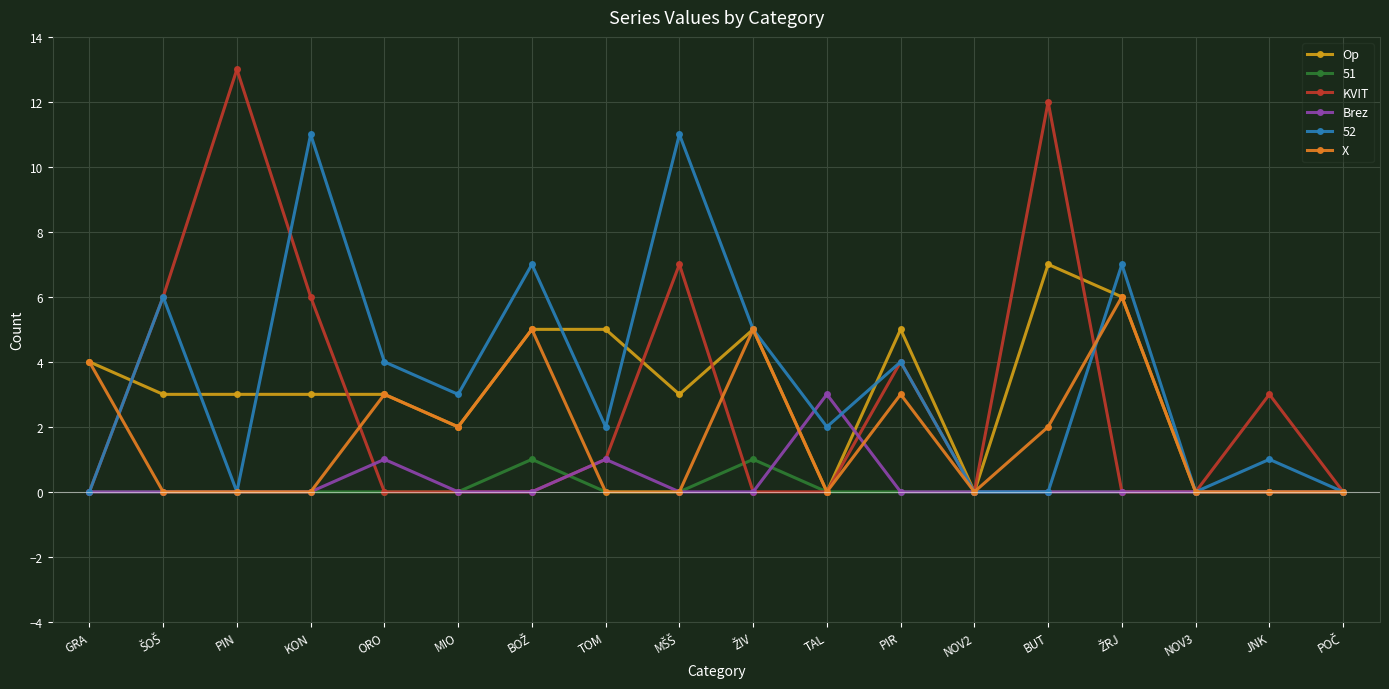

How many distinct data groups are displayed?

6